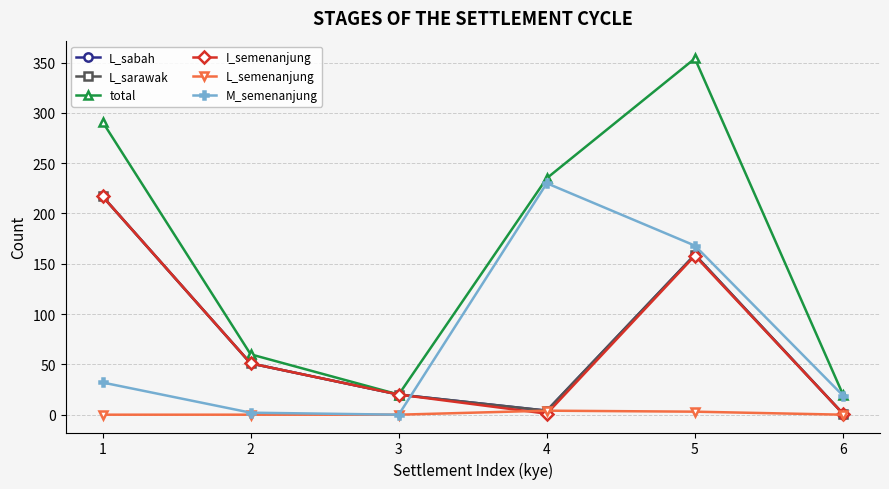

True or false: L_sarawak has a value of 3 at 4.

False